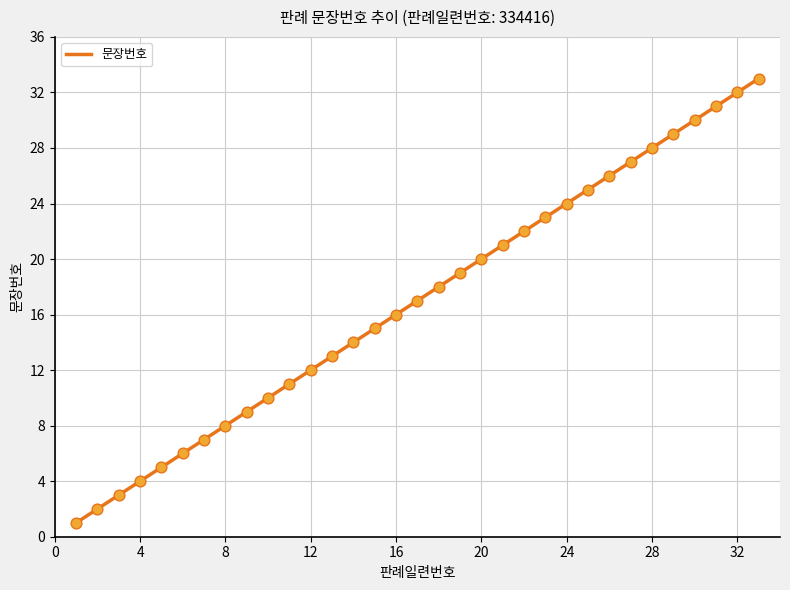

What is the maximum value shown in the chart?

33